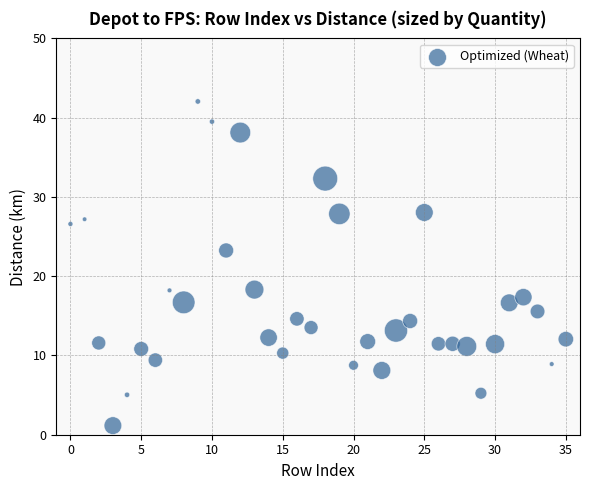

What is the range of Y values (max minus min)?

40.9